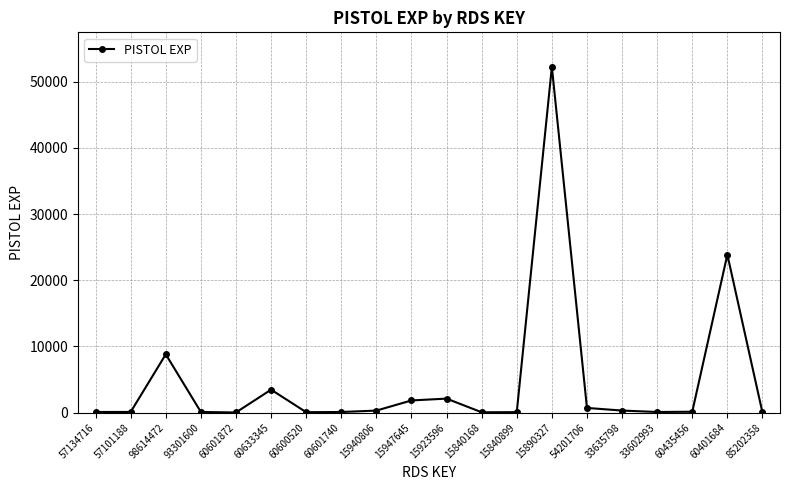

Which label corresponds to the largest value in the chart?

15890327